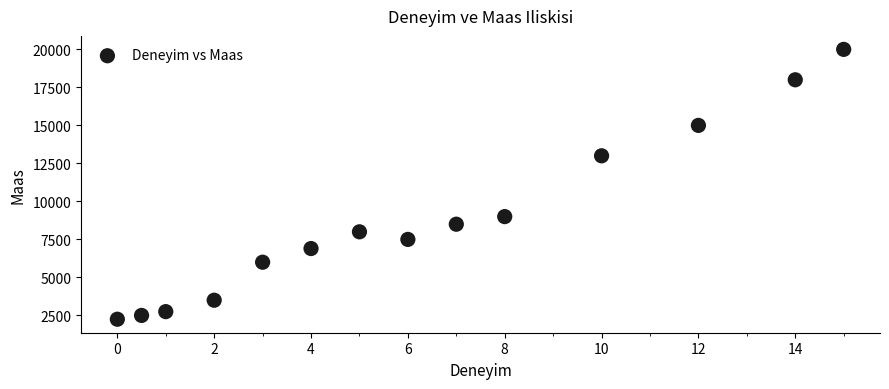

What is the range of Y values (max minus min)?

17750